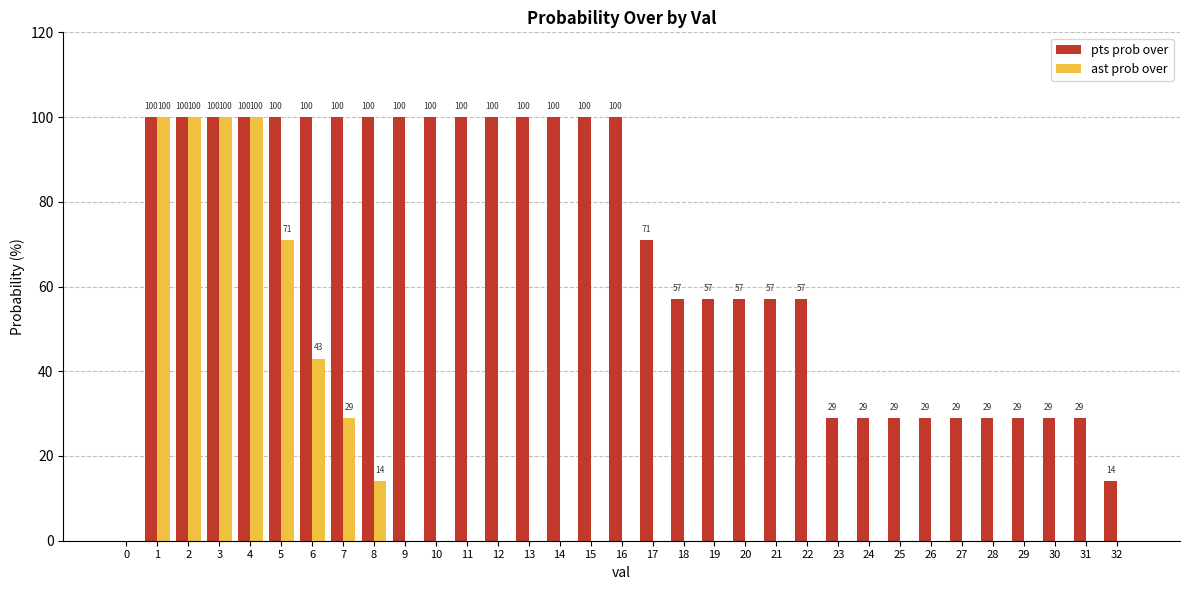

Is it true that ast prob over equals 61 at 27?

False